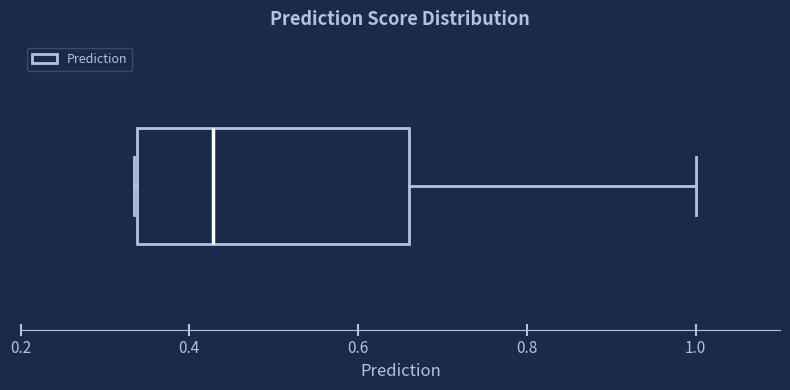

Transcribe this box plot: give where the median line is, the range the box spans, and where the two whiskers end, as read against the x-axis. The values are not printed on the chart, so give them approximately, as read against the axis.

median 0.42, box 0.34 to 0.66, whiskers 0.34 to 1.00